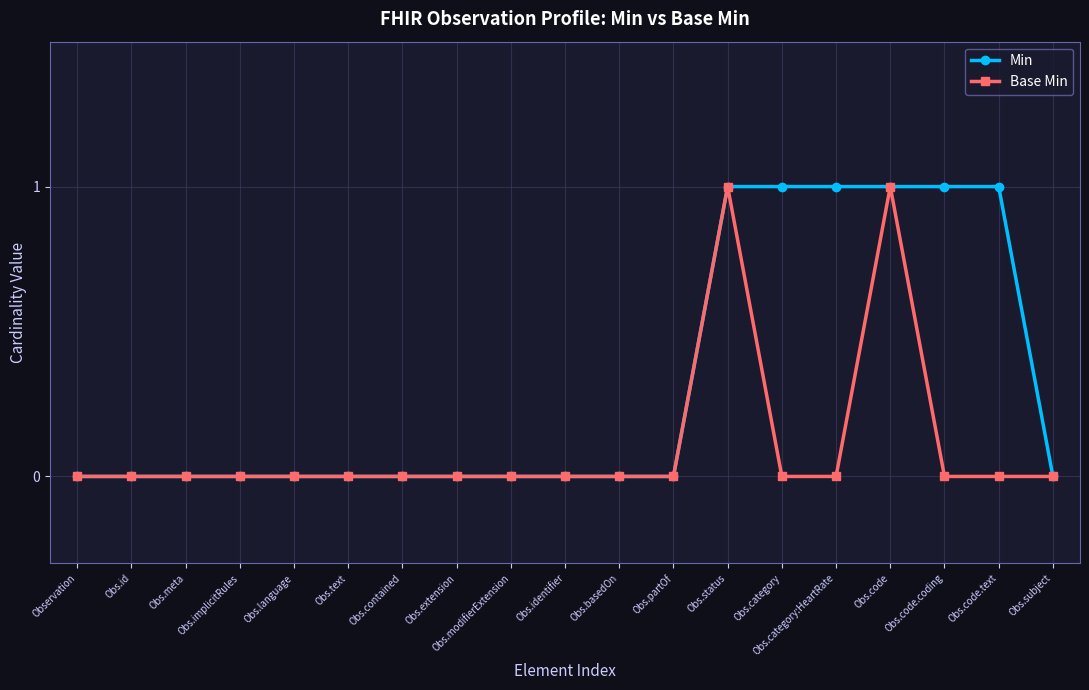

Reading right to left, extract all data points from this chart.

Min: 0	1	1	1	1	1	1	0	0	0	0	0	0	0	0	0	0	0	0
Base Min: 0	0	0	1	0	0	1	0	0	0	0	0	0	0	0	0	0	0	0